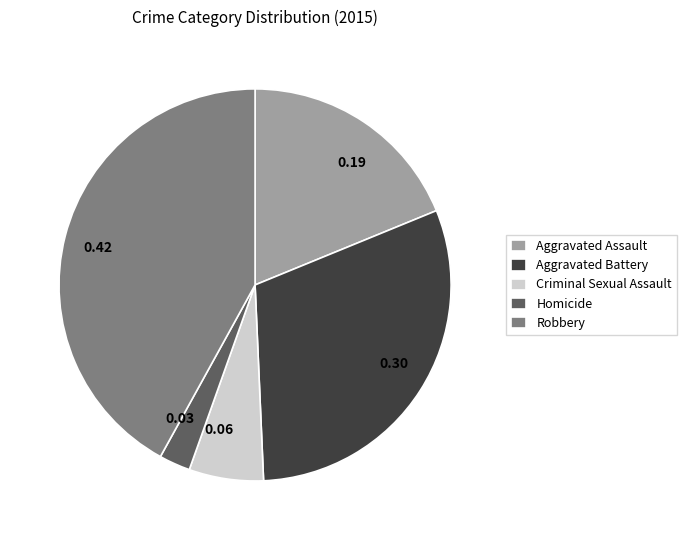

Is there any slice that represents more than half of the pie?

No